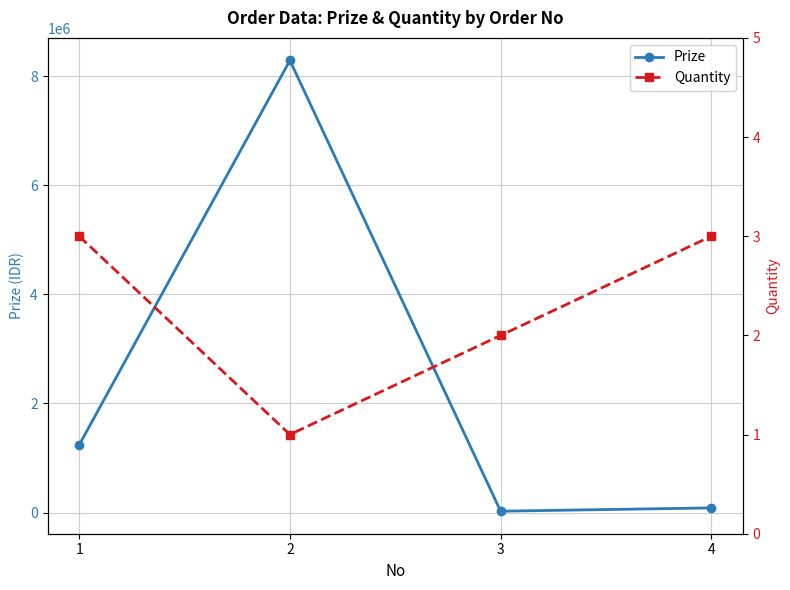

Reading left to right, extract all data points from this chart.

Prize: 1=1239000	2=8290000	3=25000	4=85000
Quantity: 1=3	2=1	3=2	4=3